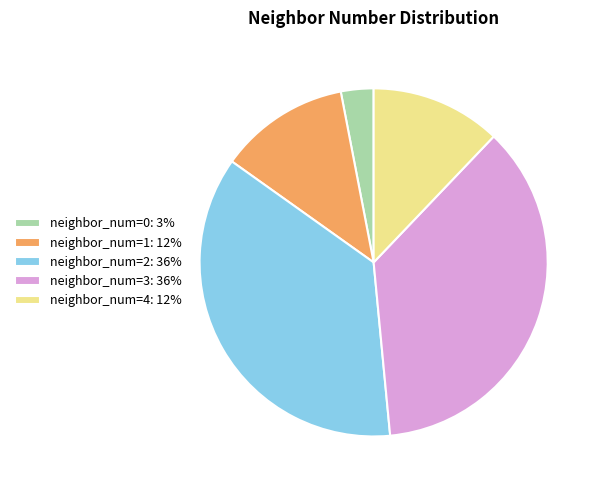

Count the number of slices in the pie.

5